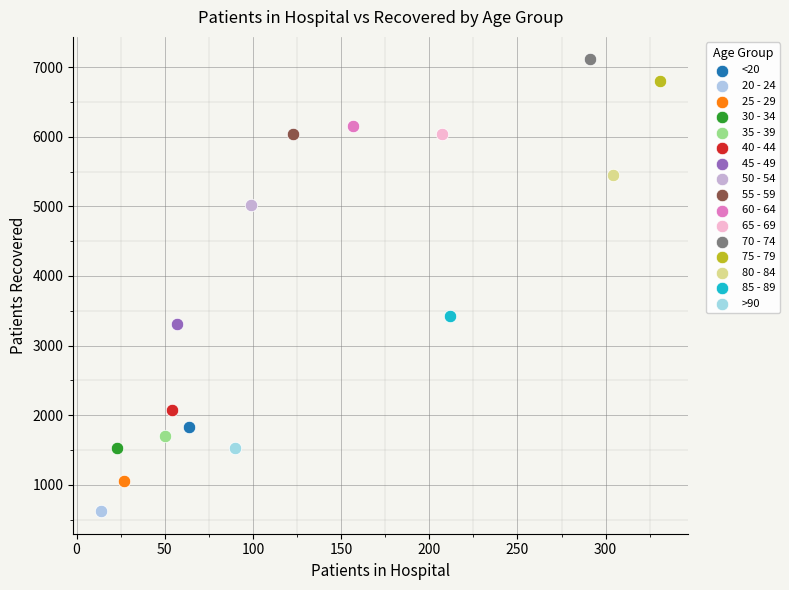

Which series contains the lowest Y value?

20 - 24